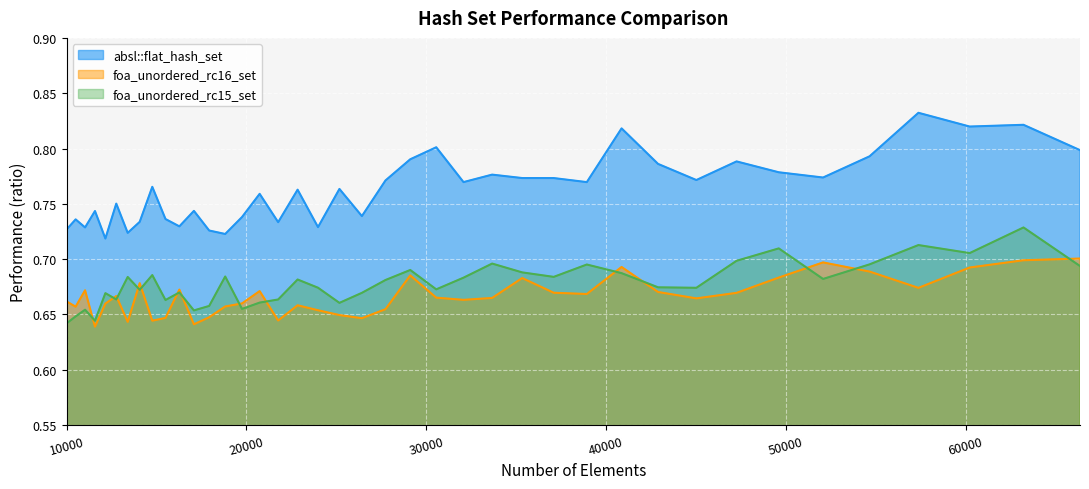

Which series has the largest range (max minus min)?

absl::flat_hash_set